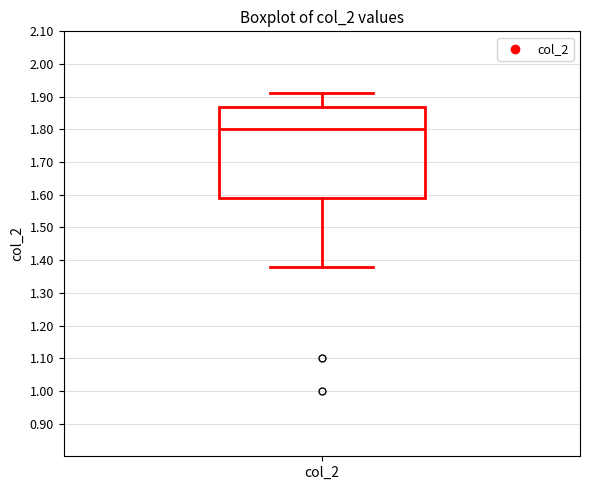

Transcribe this box plot: give where the median line is, the range the box spans, and where the two whiskers end, as read against the y-axis. The values are not printed on the chart, so give them approximately, as read against the axis.

median 1.80, box 1.59 to 1.87, whiskers 1.38 to 1.91